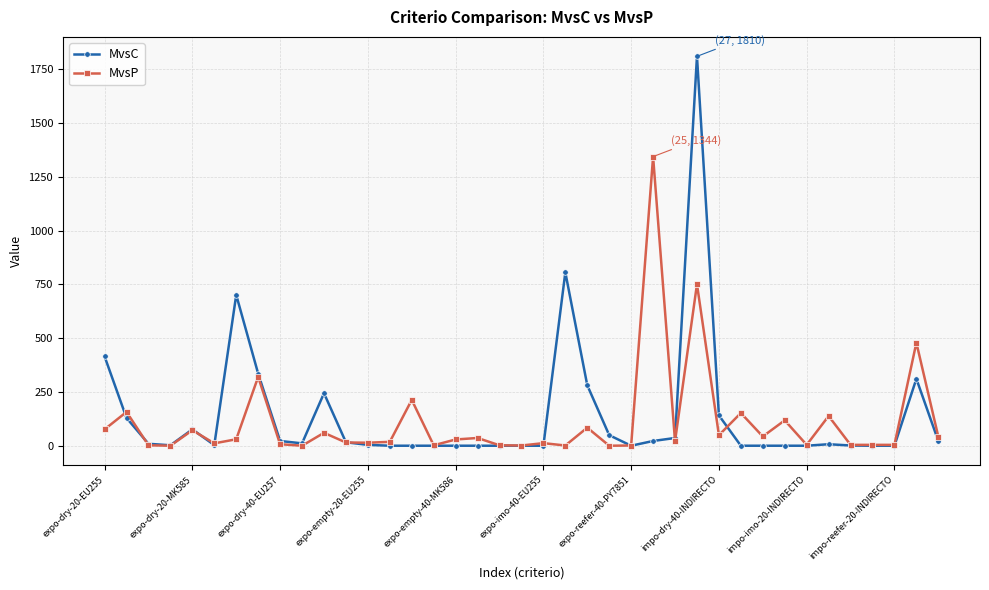

Which series has the widest spread of values?

MvsC